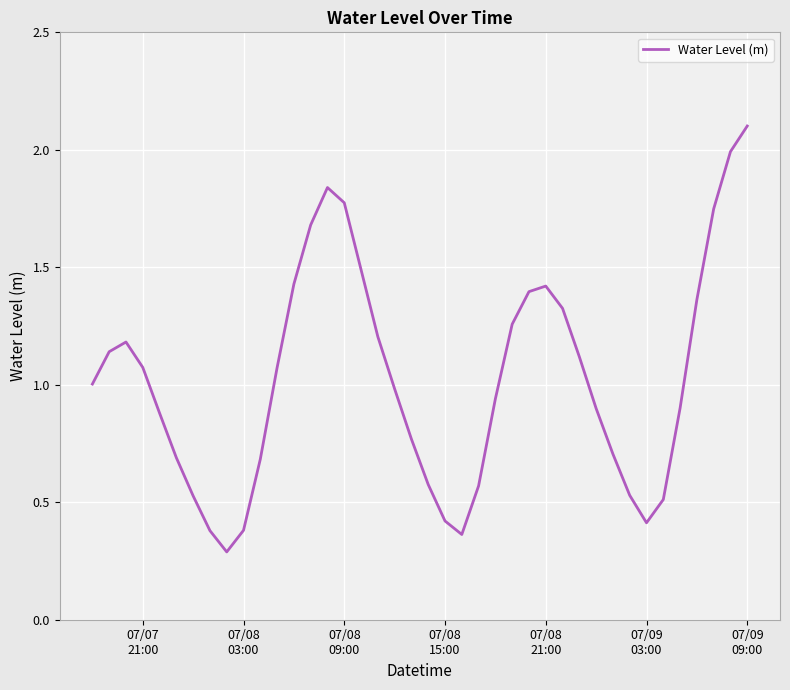

What is the maximum value shown in the chart?

2.1